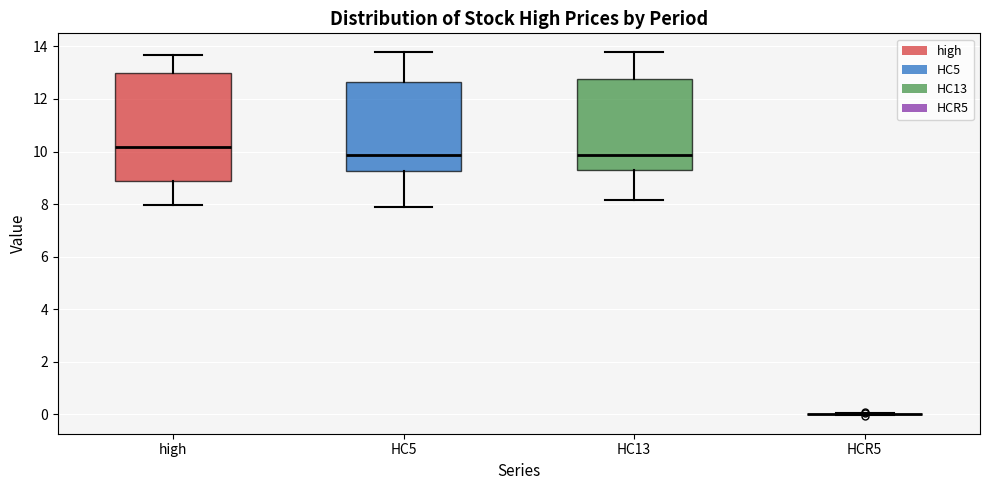

Where does the lower whisker of the box for HC5 end on the y-axis? The values are not printed on the chart, so give them approximately, as read against the axis.

7.8